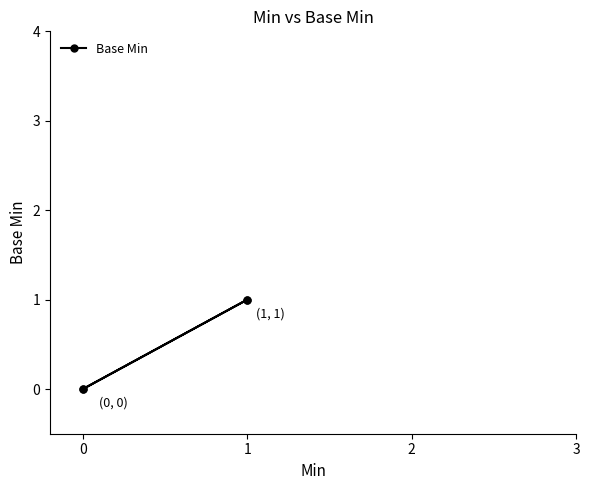

What is the sum of all values?

2